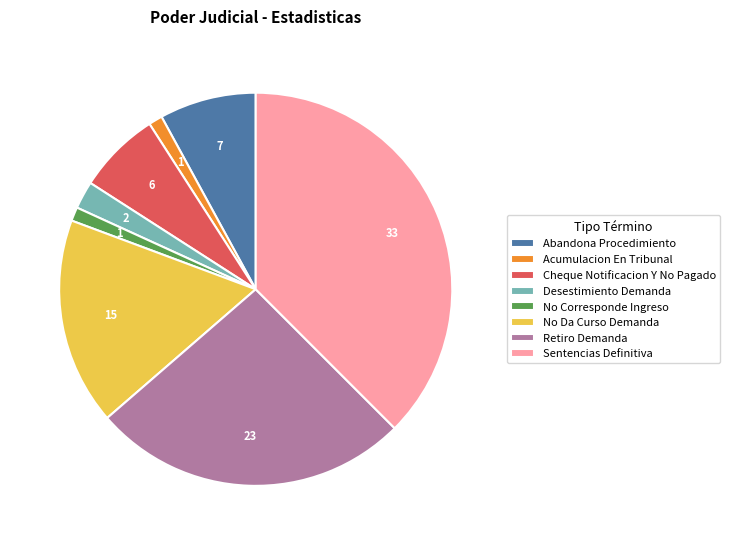

How many slices are in this pie chart?

8